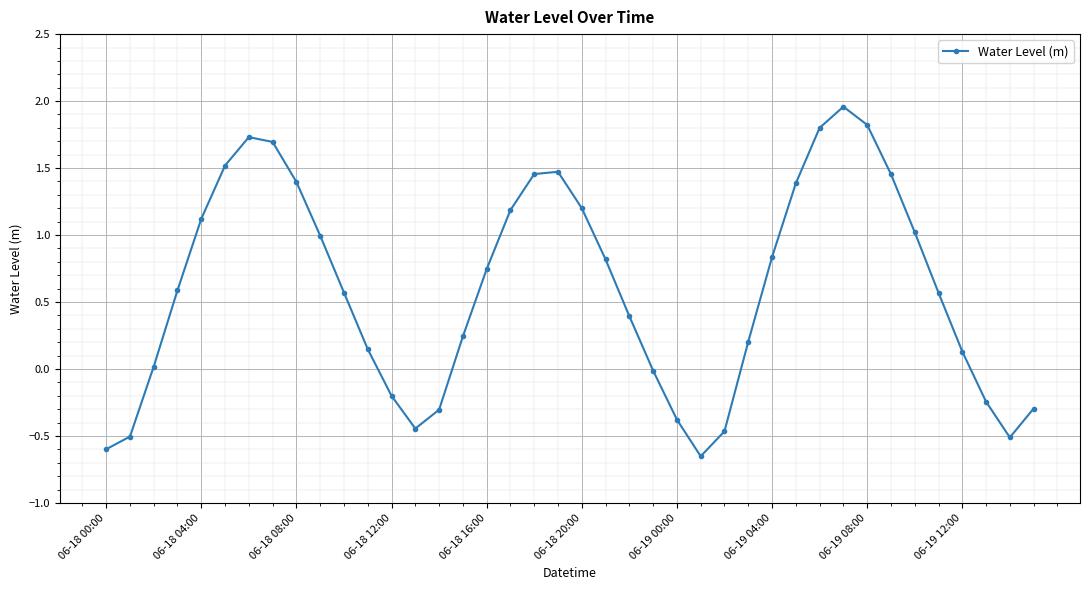

True or false: the data has more than 2 interior local peaks.

True